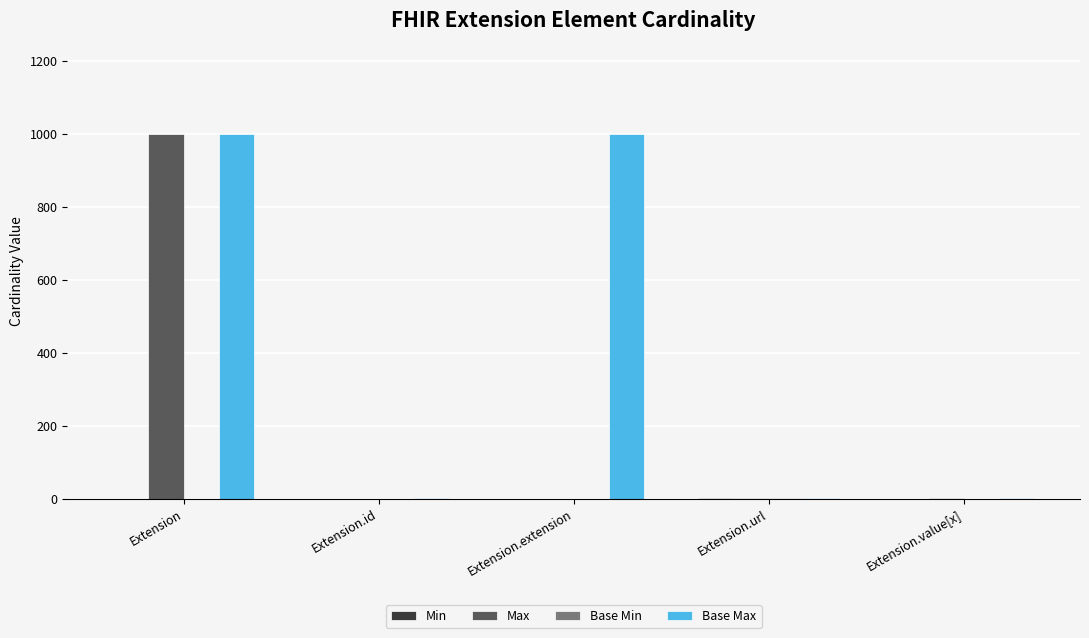

How many values in the Base Max series exceed 1?

2